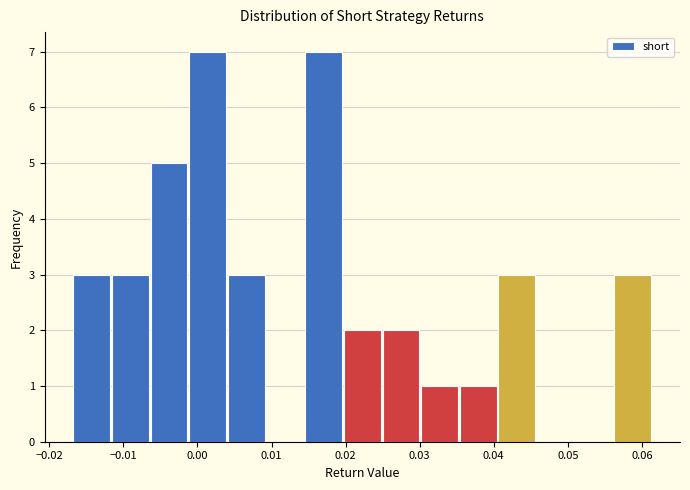

Reading left to right, transcribe this chart: for each bar, give the range it covers on the x-axis and its height. Neither the bar edges nor the heights are printed on the chart, so give them approximately, as read against the axes.

-0.017 to -0.012: 3
-0.012 to -0.006: 3
-0.006 to -0.001: 5
-0.001 to 0.004: 7
0.004 to 0.009: 3
0.009 to 0.015: 0
0.015 to 0.020: 7
0.020 to 0.025: 2
0.025 to 0.030: 2
0.030 to 0.035: 1
0.035 to 0.041: 1
0.041 to 0.046: 3
0.046 to 0.051: 0
0.051 to 0.056: 0
0.056 to 0.062: 3